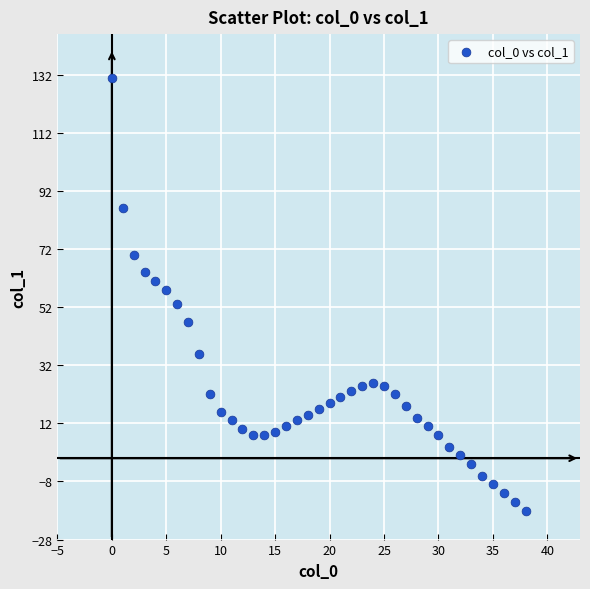

What is the range of Y values (max minus min)?

149